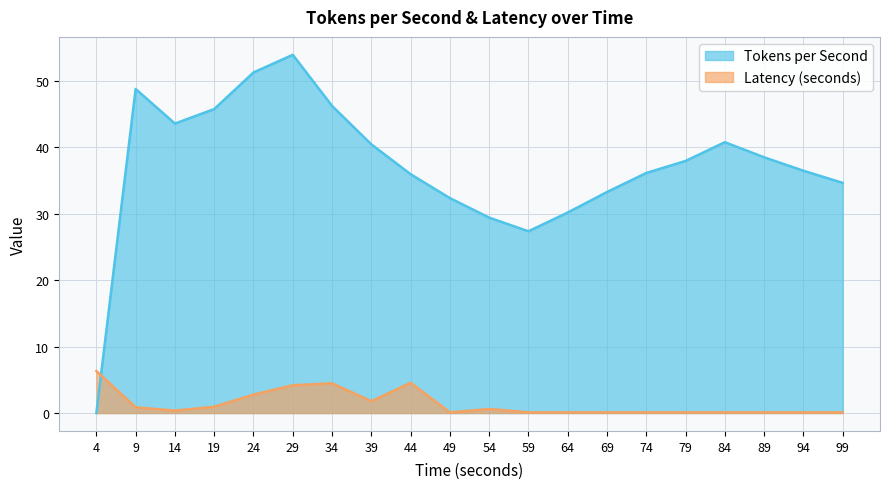

What is the value of the Latency (seconds) point at the 18th from the left?

0.1